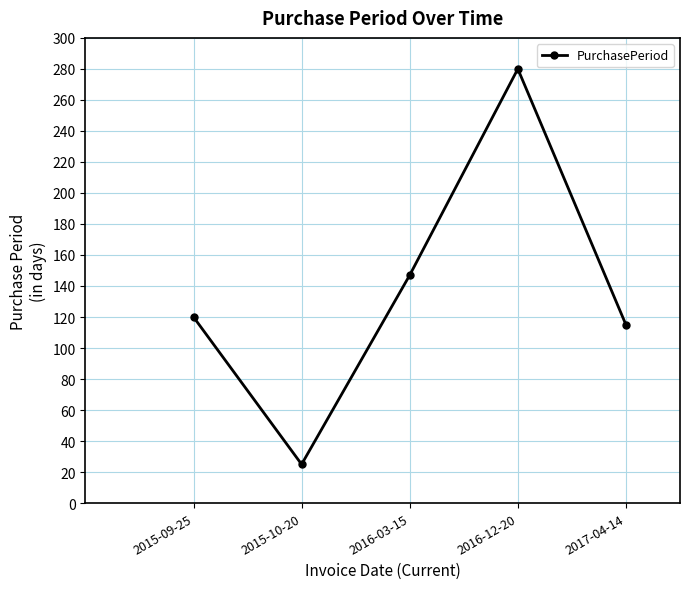

The value at 2016-03-15 is 67. True or false?

False